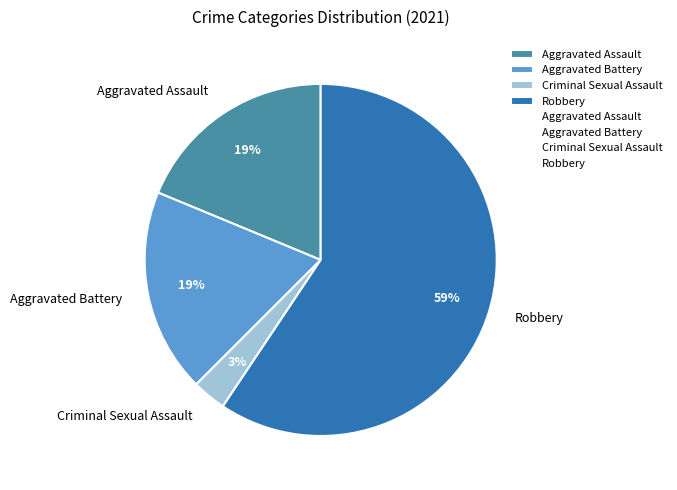

Which has a higher value, Robbery or Aggravated Assault?

Robbery